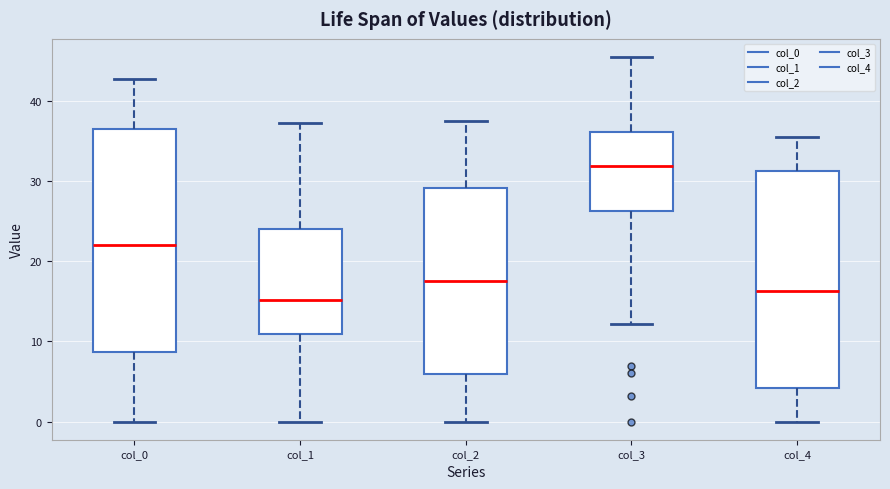

Where does the upper whisker of the box for col_0 end on the y-axis? The values are not printed on the chart, so give them approximately, as read against the axis.

43